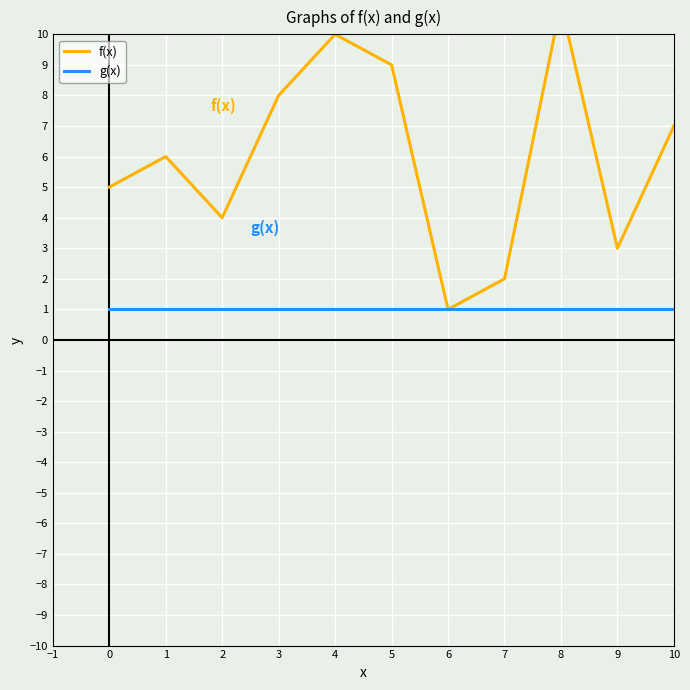

True or false: g(x) has more than 2 interior local peaks.

False